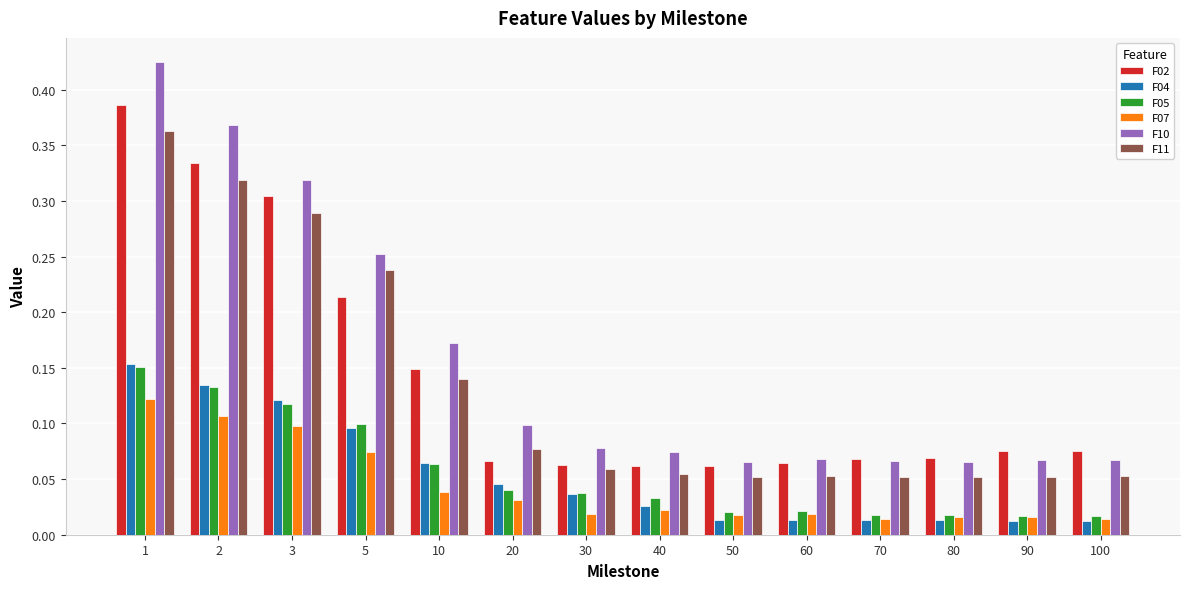

How many bars are there in total?

84